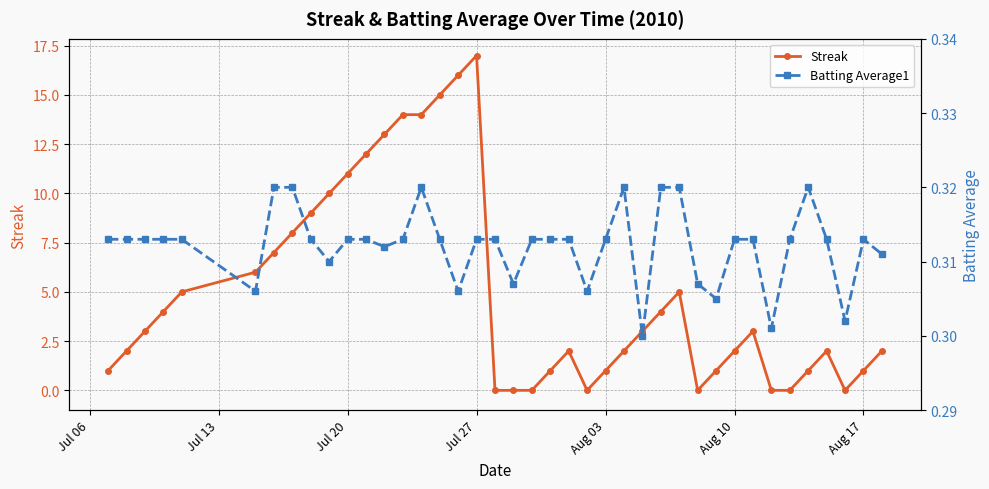

Is this an area chart (filled region under the line)?

No